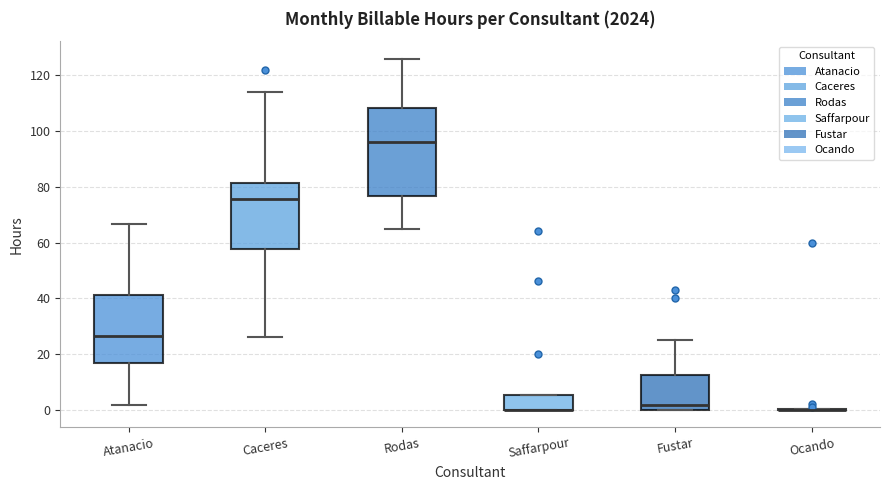

Where is the lower edge of the box for Atanacio on the y-axis? The values are not printed on the chart, so give them approximately, as read against the axis.

16